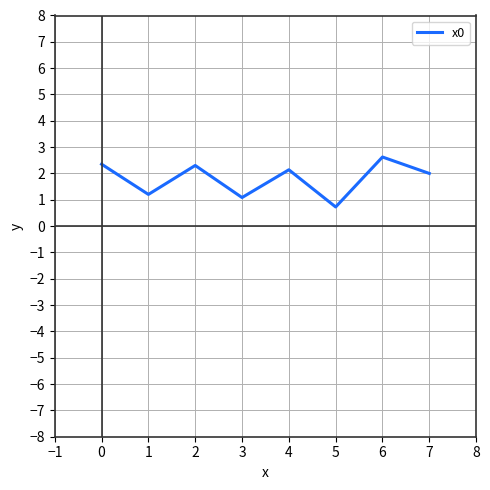

How many series are shown in this chart?

1